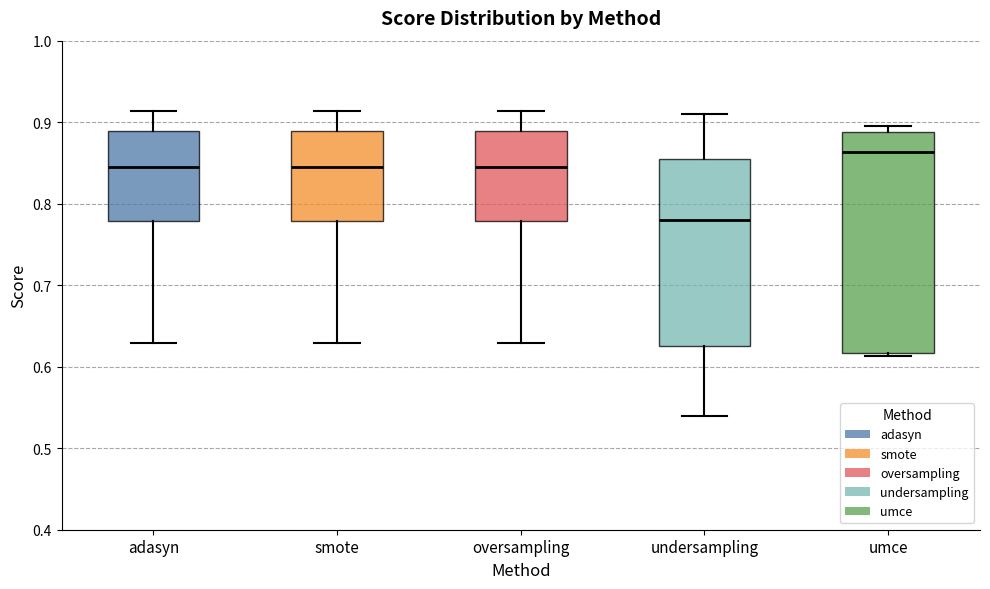

Which box has the highest median line?

umce